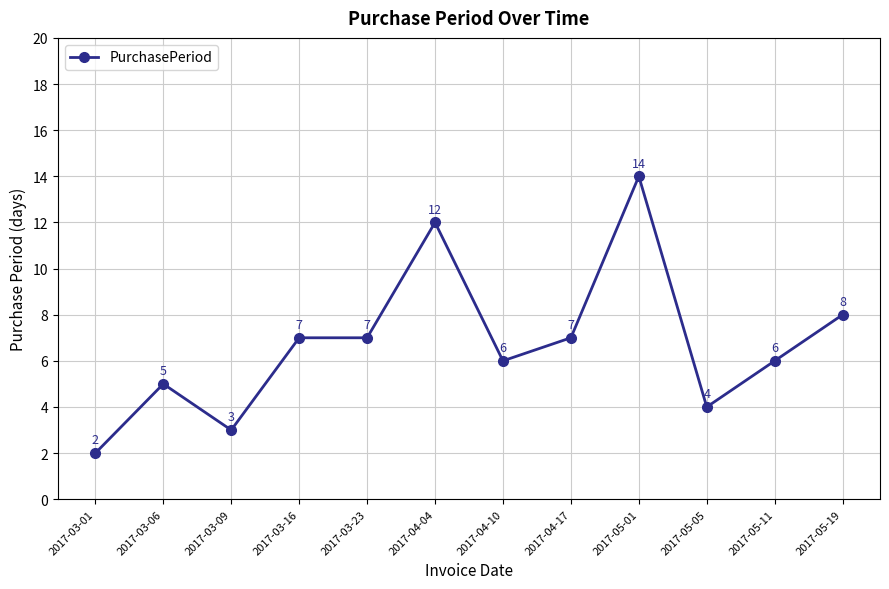

Reading left to right, extract all data points from this chart.

2017-03-01=2	2017-03-06=5	2017-03-09=3	2017-03-16=7	2017-03-23=7	2017-04-04=12	2017-04-10=6	2017-04-17=7	2017-05-01=14	2017-05-05=4	2017-05-11=6	2017-05-19=8